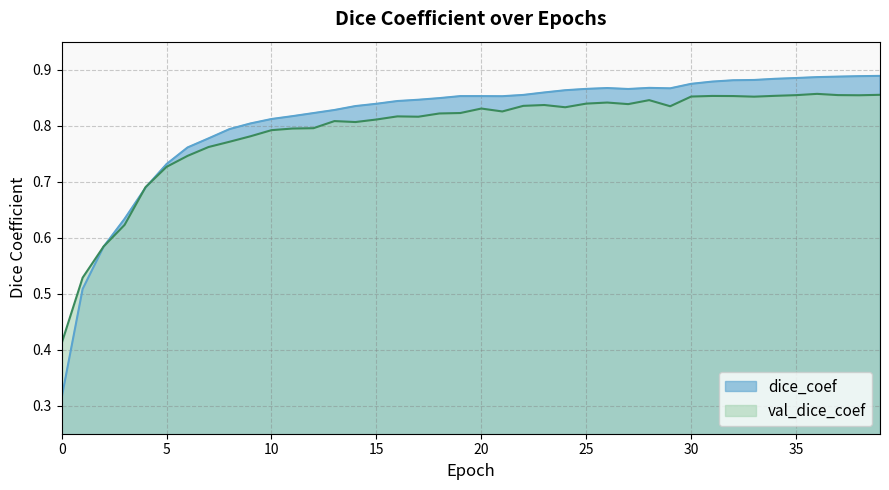

Reading right to left, list all the values displayed in this chart.

dice_coef: 0.9	0.9	0.9	0.9	0.9	0.9	0.9	0.9	0.9	0.9	0.9	0.9	0.9	0.9	0.9	0.9	0.9	0.9	0.9	0.9	0.9	0.8	0.8	0.8	0.8	0.8	0.8	0.8	0.8	0.8	0.8	0.8	0.8	0.8	0.7	0.7	0.6	0.6	0.5	0.3
val_dice_coef: 0.9	0.9	0.9	0.9	0.9	0.9	0.9	0.9	0.9	0.9	0.8	0.8	0.8	0.8	0.8	0.8	0.8	0.8	0.8	0.8	0.8	0.8	0.8	0.8	0.8	0.8	0.8	0.8	0.8	0.8	0.8	0.8	0.8	0.7	0.7	0.7	0.6	0.6	0.5	0.4